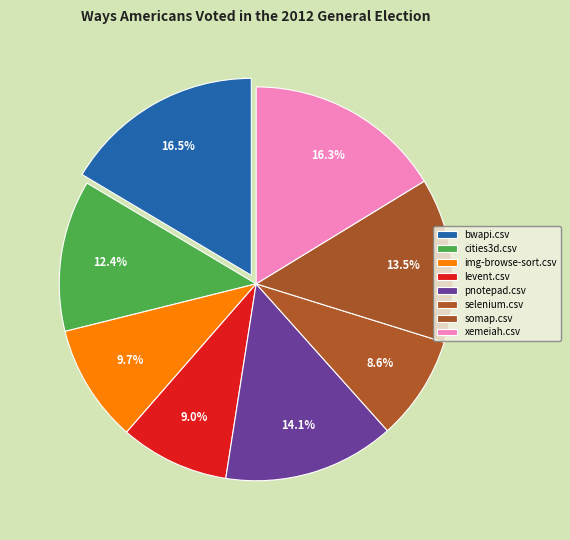

Is somap.csv the majority of the pie?

No